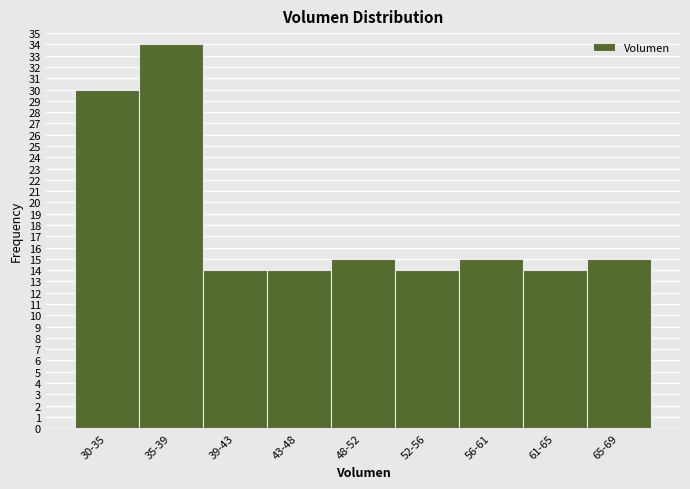

Reading left to right, extract all data points from this chart.

30	34	14	14	15	14	15	14	15